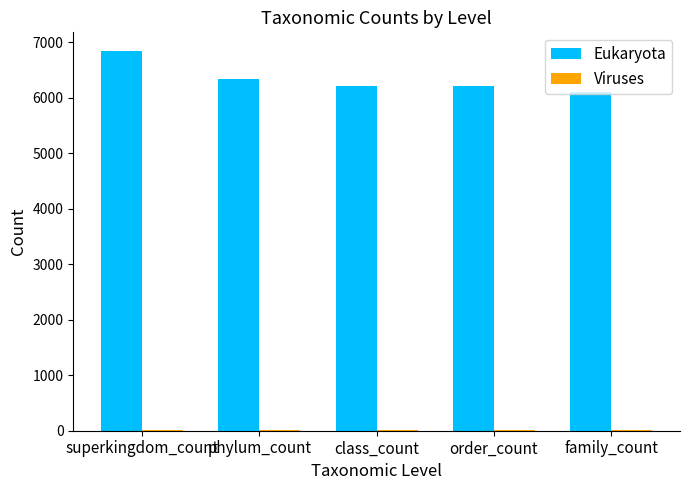

At which category does the chart reach its peak across all series?

superkingdom_count